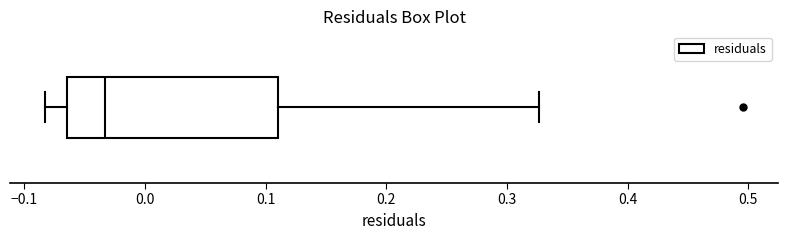

Read this box plot against the x-axis: the position of the median line, the range covered by the box, and the ends of both whiskers. The values are not printed on the chart, so give them approximately, as read against the axis.

median -0.03, box -0.06 to 0.11, whiskers -0.08 to 0.33